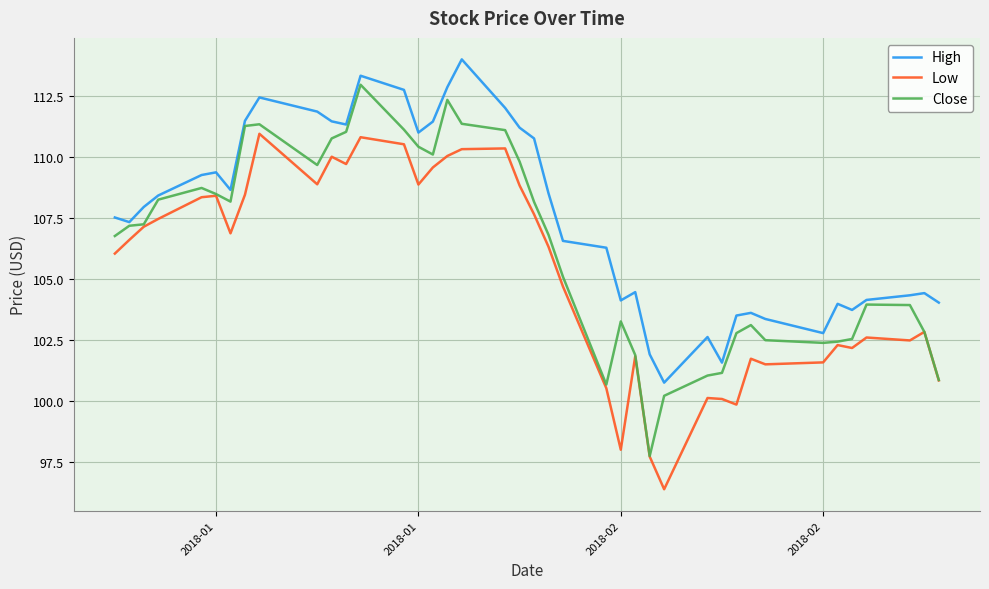

How many series are shown in this chart?

3